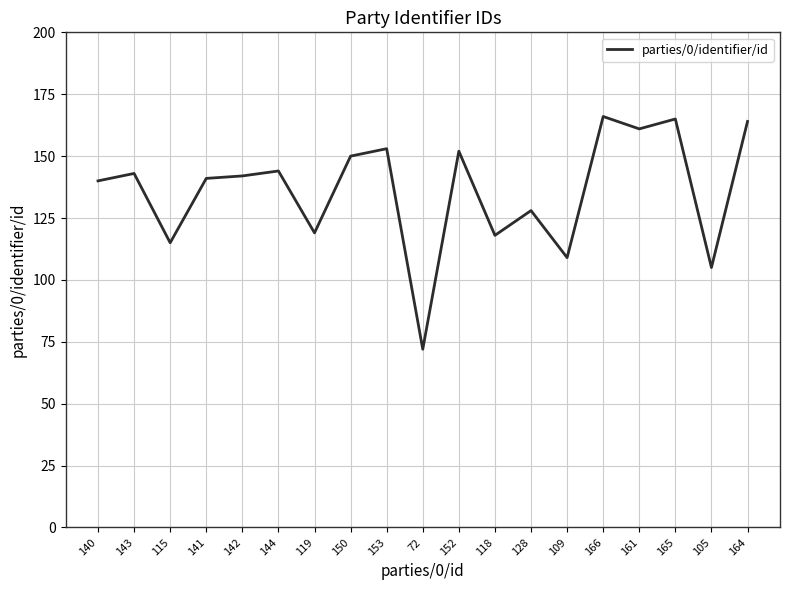

Reading left to right, extract all data points from this chart.

140=140	143=143	115=115	141=141	142=142	144=144	119=119	150=150	153=153	72=72	152=152	118=118	128=128	109=109	166=166	161=161	165=165	105=105	164=164